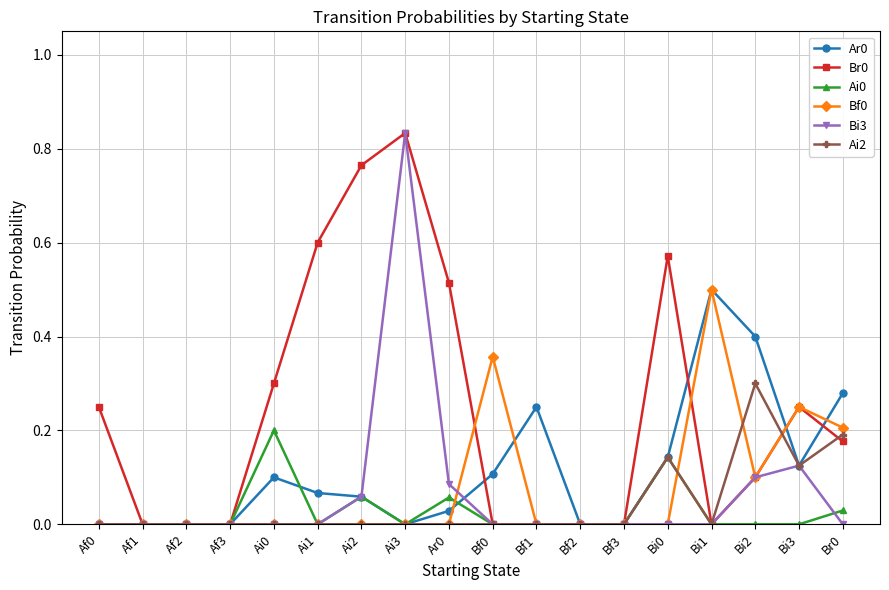

How many data points does each series have?

18